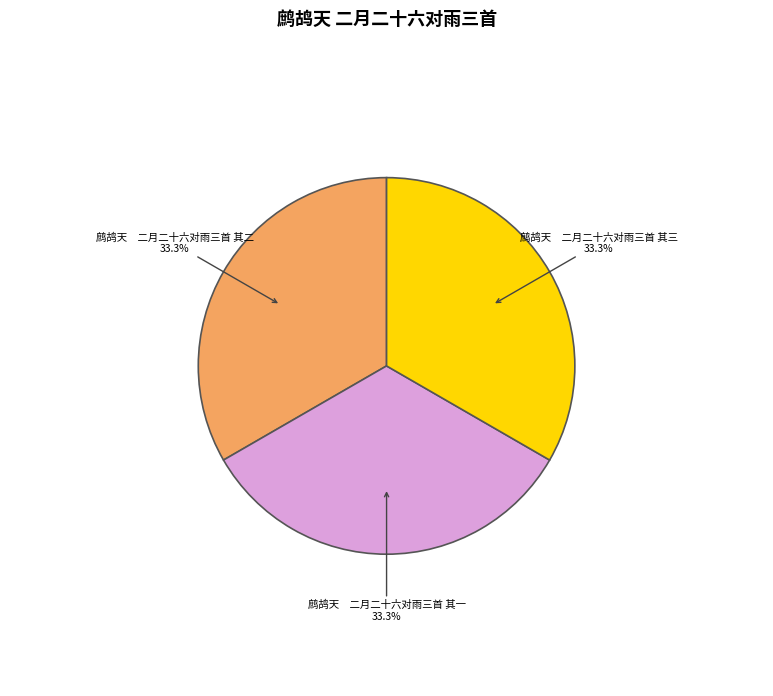

Approximately how many times larger is the value at 鹧鸪天 二月二十六对雨三首 其一 compared to 鹧鸪天 二月二十六对雨三首 其三?

1.0